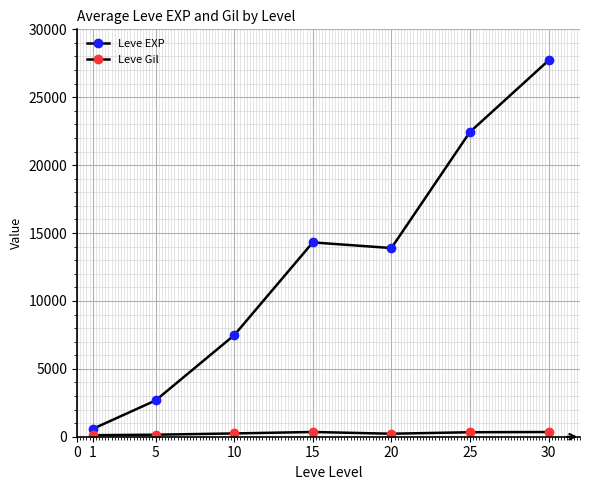

Reading right to left, what are all the values shown in this chart?

Leve EXP: 27710	22444	13893	14310	7476	2673	577
Leve Gil: 346	331	221	349	242	149	112